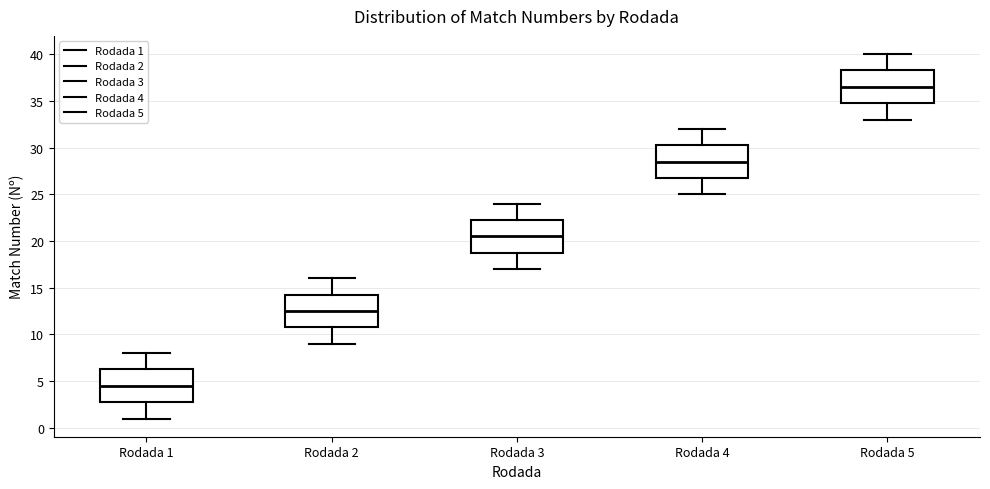

Where does the upper whisker of the box for Rodada 3 end on the y-axis? The values are not printed on the chart, so give them approximately, as read against the axis.

24.0